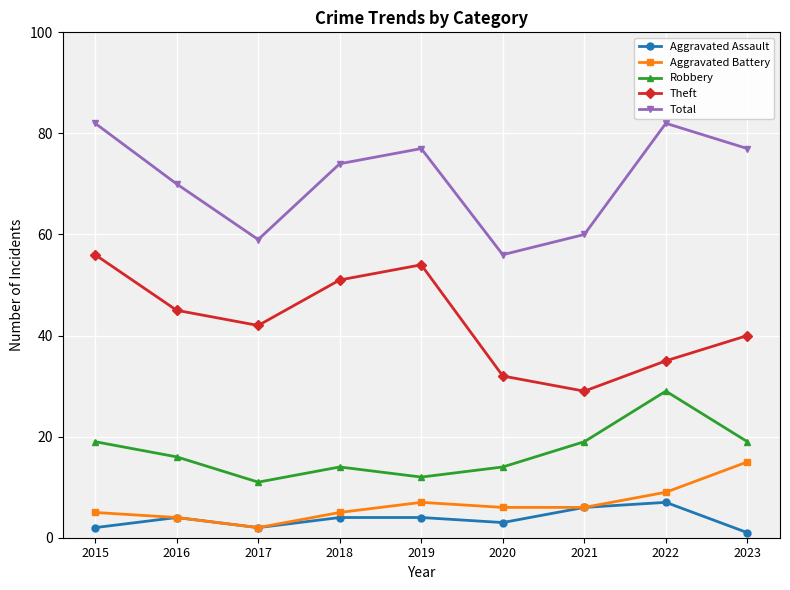

True or false: Robbery and Aggravated Battery intersect in this chart.

False